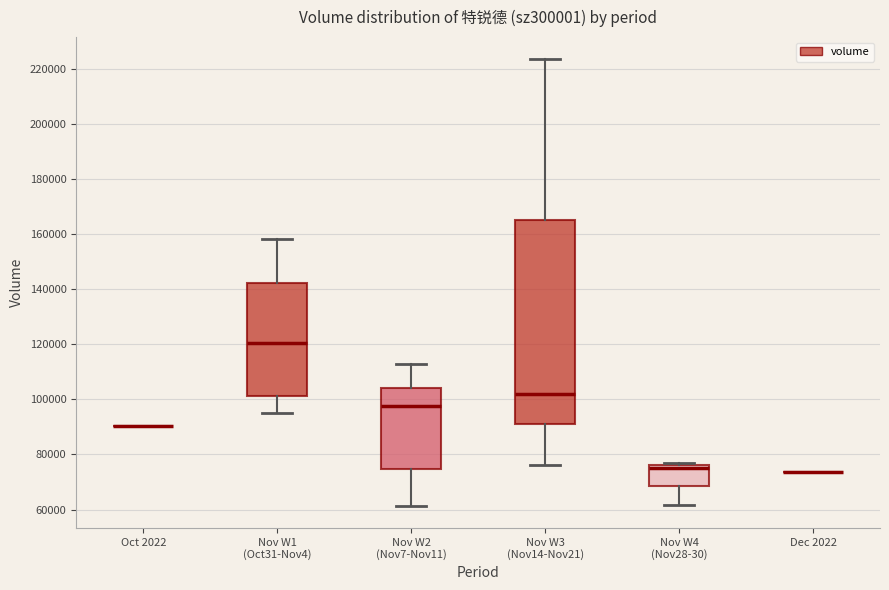

Reading left to right, read every box against the y-axis: the position of its median line, the range the box covers, and the ends of its whiskers. The values are not printed on the chart, so give them approximately, as read against the axis.

Oct 2022: box collapsed to a line at 90000, whiskers 90000 to 90000
Nov W1 (Oct31-Nov4): median 120000, box 102000 to 142000, whiskers 94000 to 158000
Nov W2 (Nov7-Nov11): median 98000, box 74000 to 104000, whiskers 62000 to 112000
Nov W3 (Nov14-Nov21): median 102000, box 92000 to 164000, whiskers 76000 to 224000
Nov W4 (Nov28-30): median 76000 (just below the box's upper edge), box 68000 to 76000, whiskers 62000 to 78000
Dec 2022: box collapsed to a line at 74000, whiskers 74000 to 74000